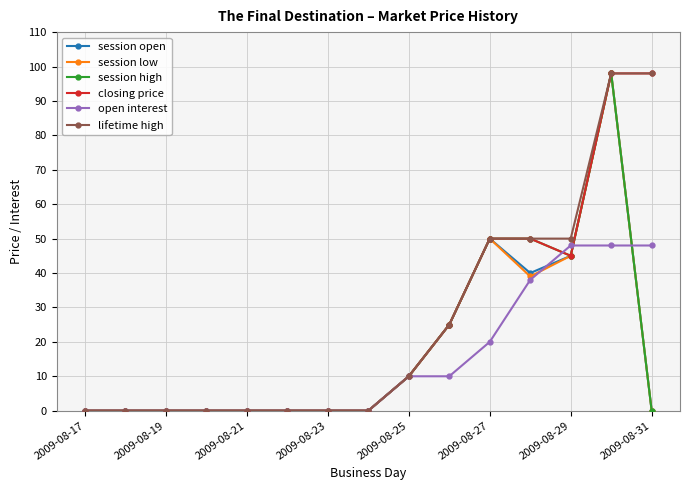

At how many categories does at least one series exceed 28?

5